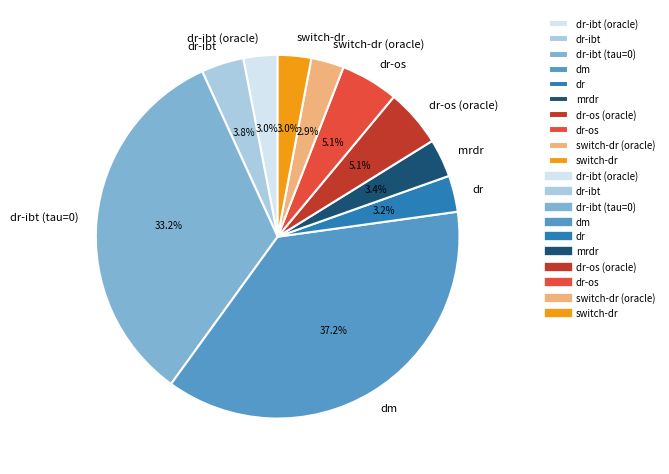

Is there a majority slice in this chart?

No